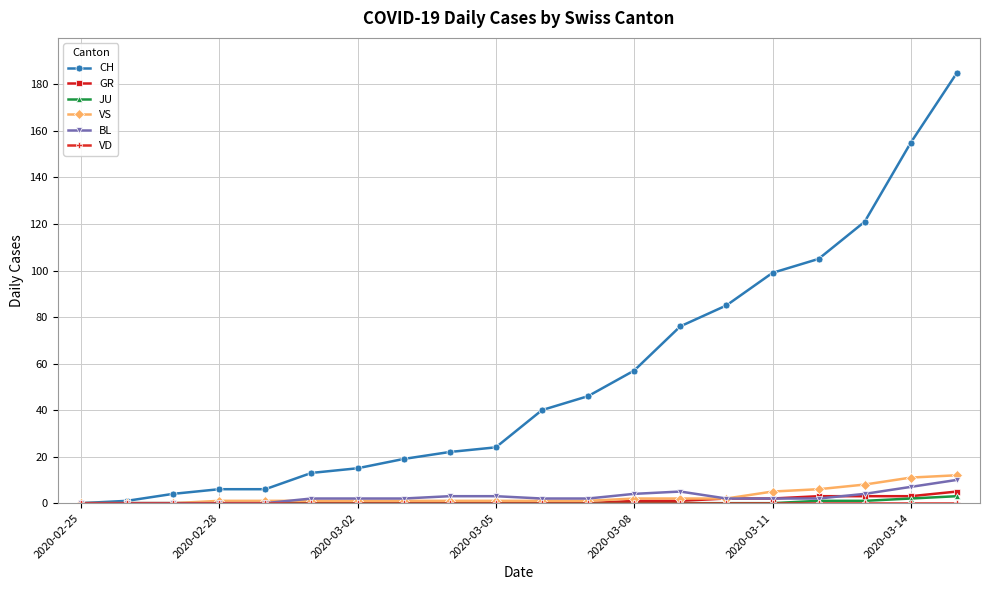

What is the highest value of the BL series?

10